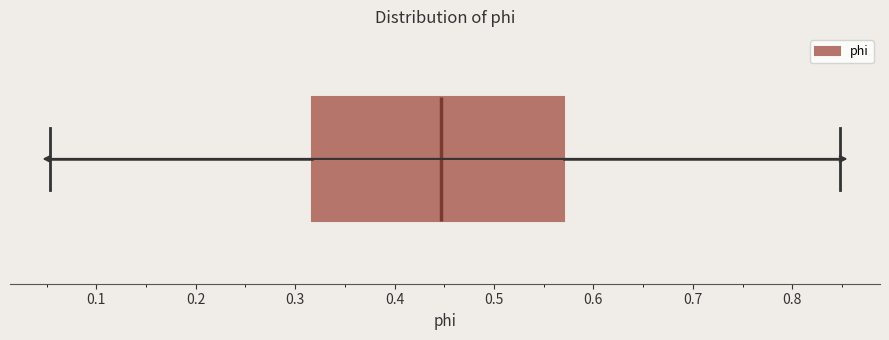

Where does the right whisker of the box end on the x-axis? The values are not printed on the chart, so give them approximately, as read against the axis.

0.85